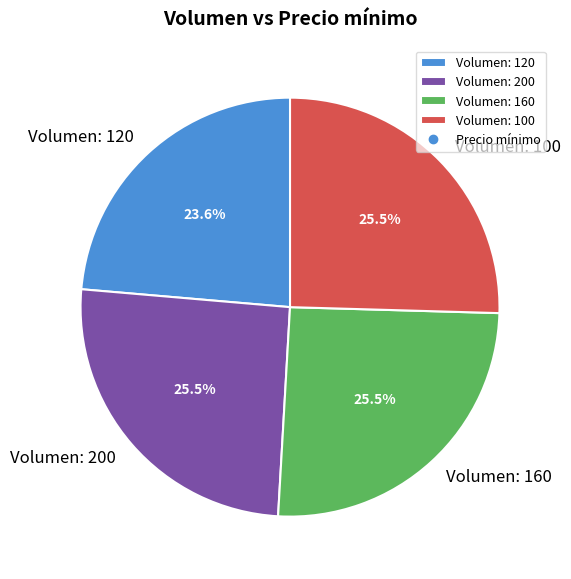

What is the ratio of the value at Volumen: 100 to the value at Volumen: 120?

1.1